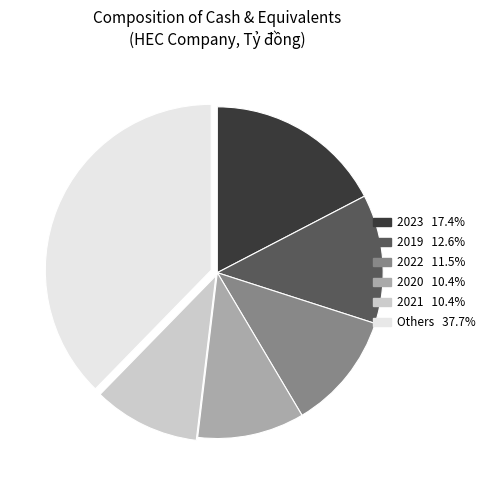

Is there a majority slice in this chart?

No